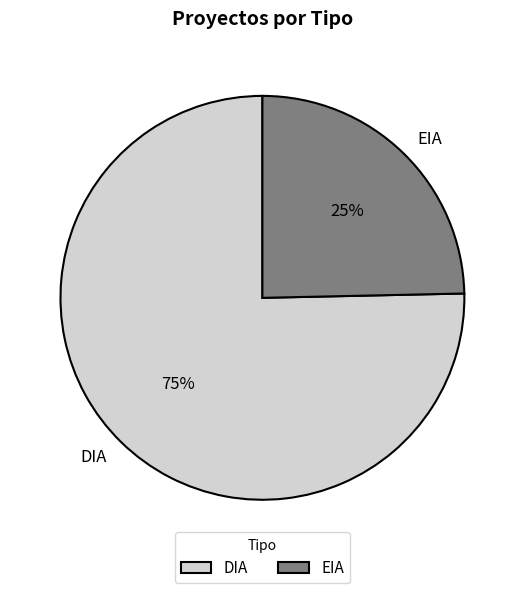

The EIA slice represents 25% of the pie. True or false?

True